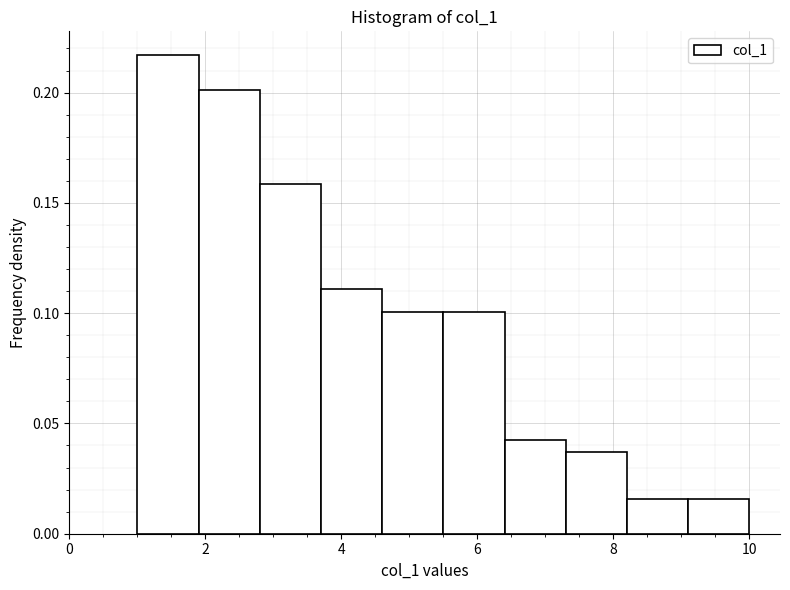

How tall is the bar that spans 5.5 to 6.4 on the x-axis? Neither the bar edges nor the heights are printed on the chart, so give them approximately, as read against the axes.

0.100